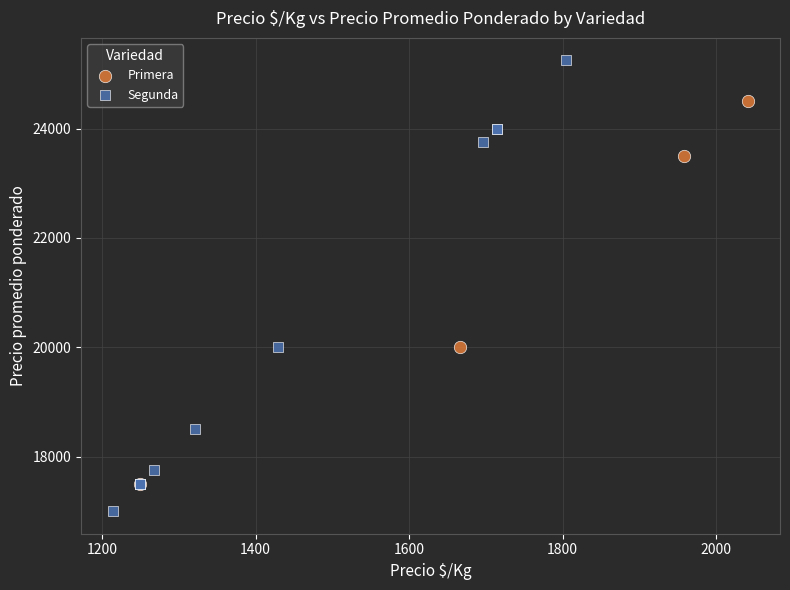

Which series has the widest spread of Y values?

Segunda